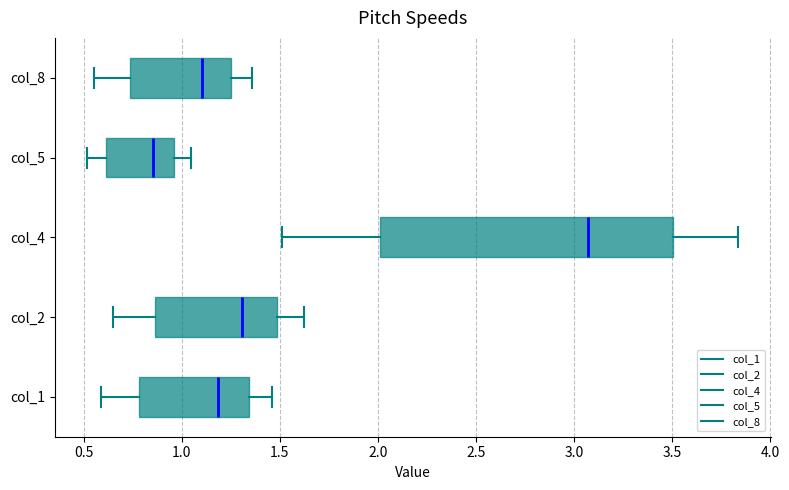

Which box is the widest, from its left edge to its right edge?

col_4